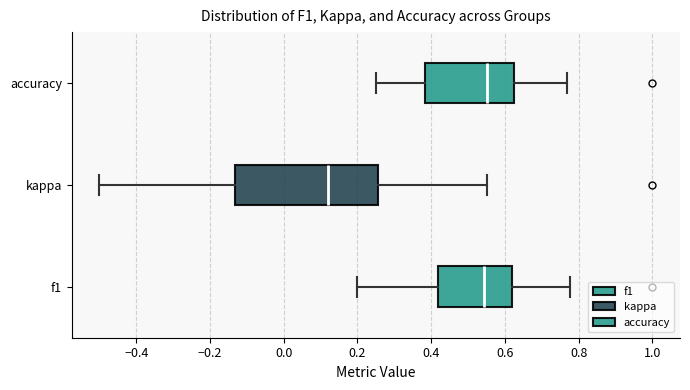

Reading bottom to top, transcribe this box plot: for each box, give where its median line is, the range the box spans, and where its two whiskers end, as read against the x-axis. The values are not printed on the chart, so give them approximately, as read against the axis.

f1: median 0.54, box 0.42 to 0.62, whiskers 0.20 to 0.78
kappa: median 0.12, box -0.14 to 0.26, whiskers -0.50 to 0.56
accuracy: median 0.56, box 0.38 to 0.62, whiskers 0.26 to 0.76